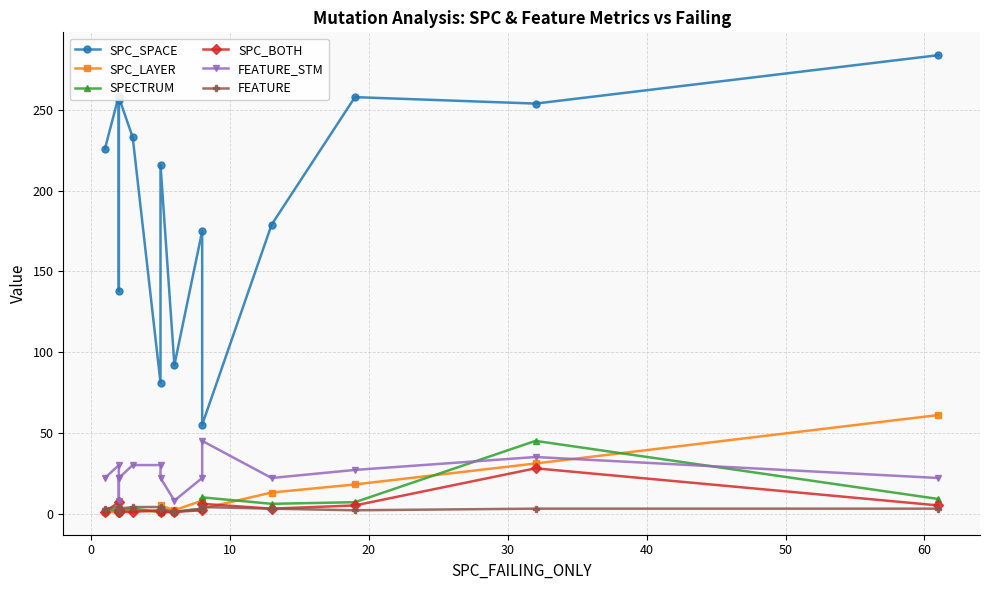

How many data points in FEATURE_STM are above 22?

6